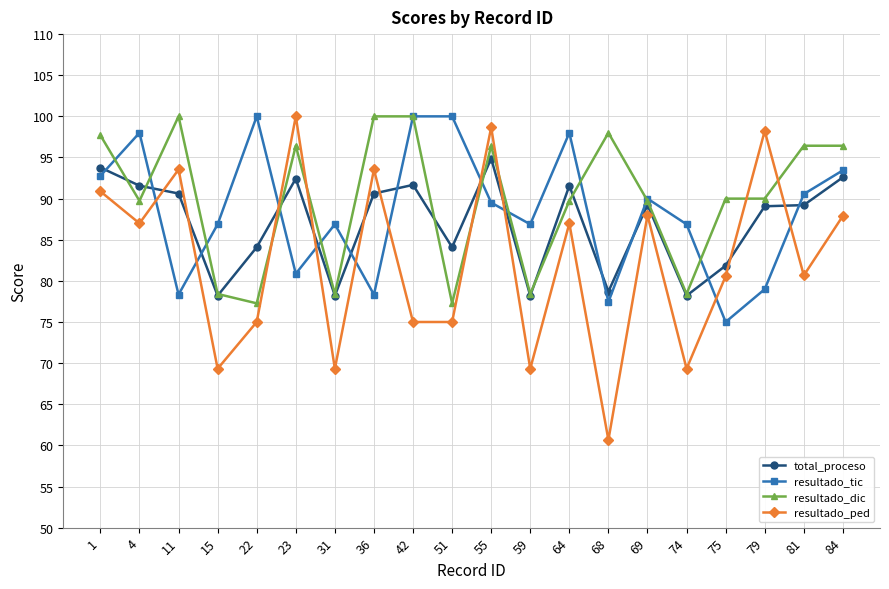

At which category does resultado_dic reach its first local peak?

11